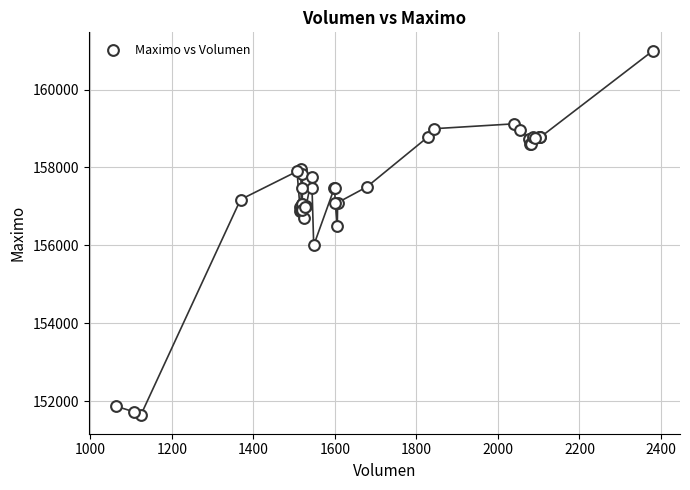

What Y value in the scatter plot is closest to 156316?

156500